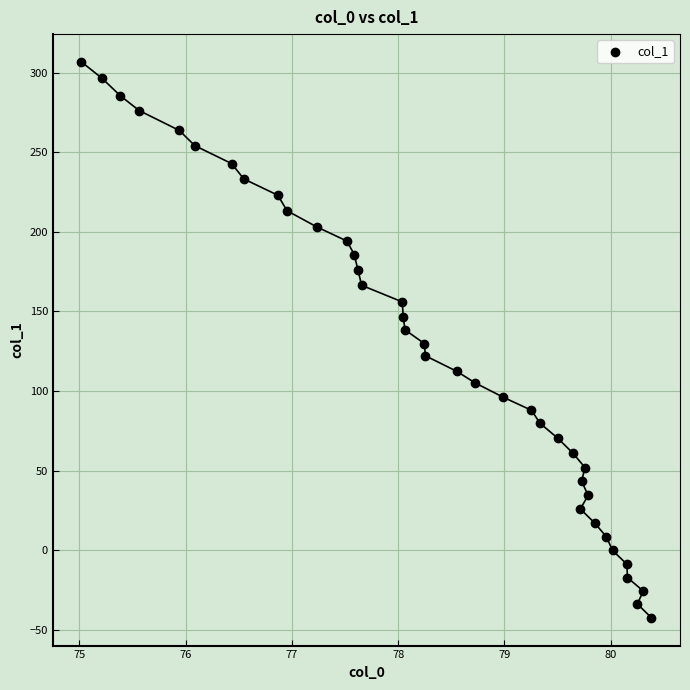

What is the range of X values (max minus min)?

5.4